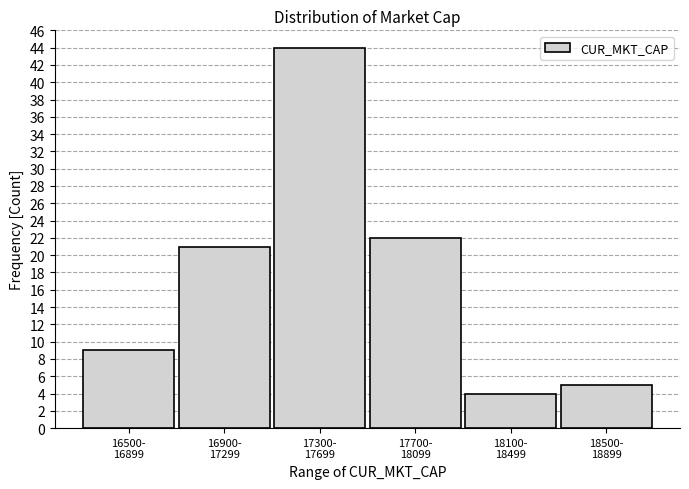

Reading left to right, extract all data points from this chart.

9	21	44	22	4	5